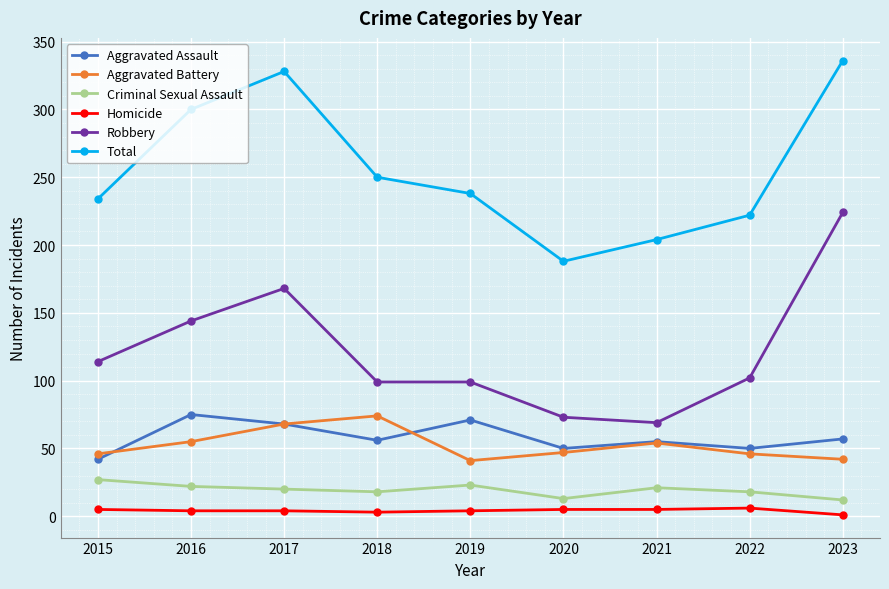

What is the difference between the highest and lowest values at 2018?

247